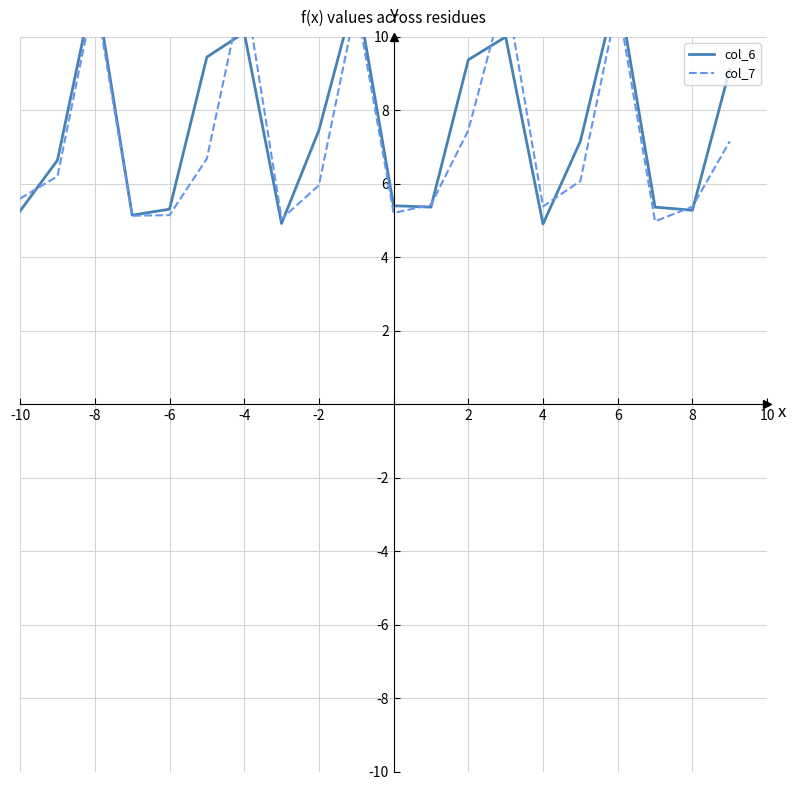

What is the total value across all series at 6?

10.0